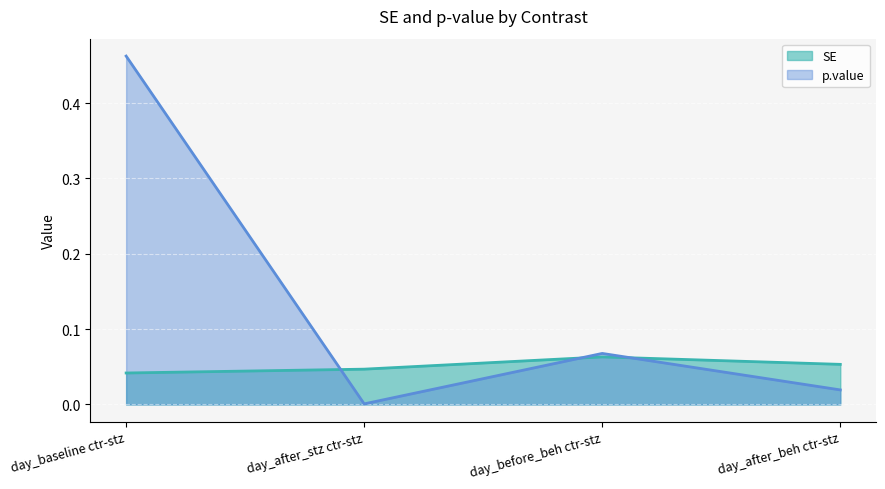

The value of SE at day_baseline ctr-stz is 0.0. True or false?

False